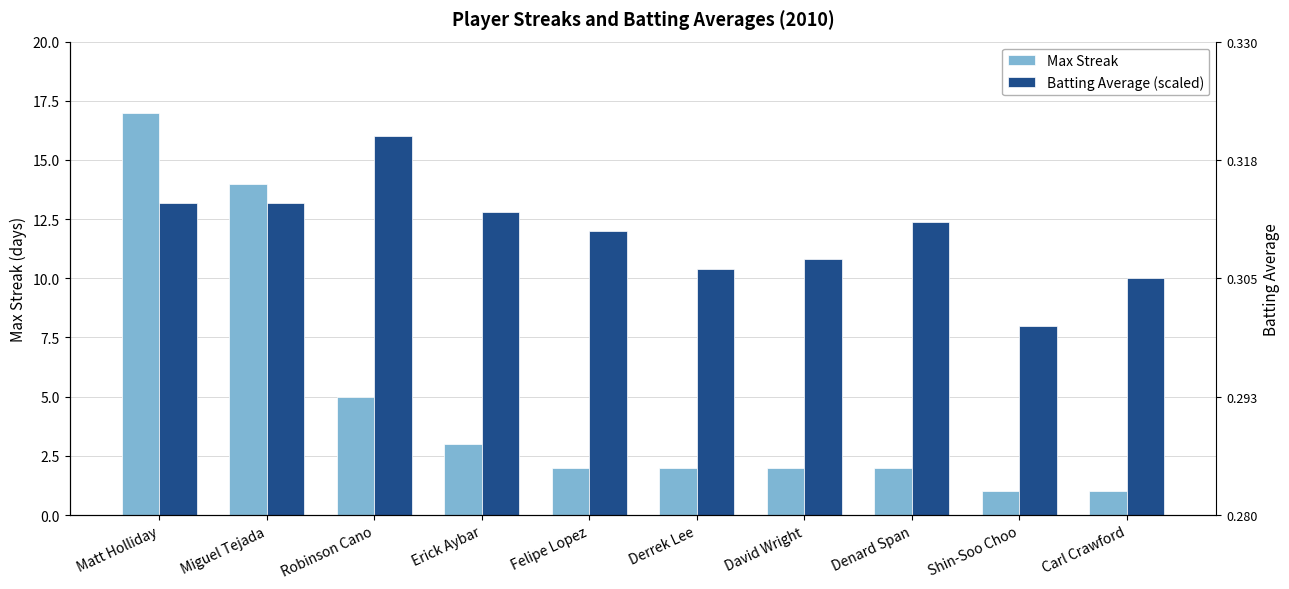

Which category has the highest value in the Batting Average (scaled) series?

Robinson Cano